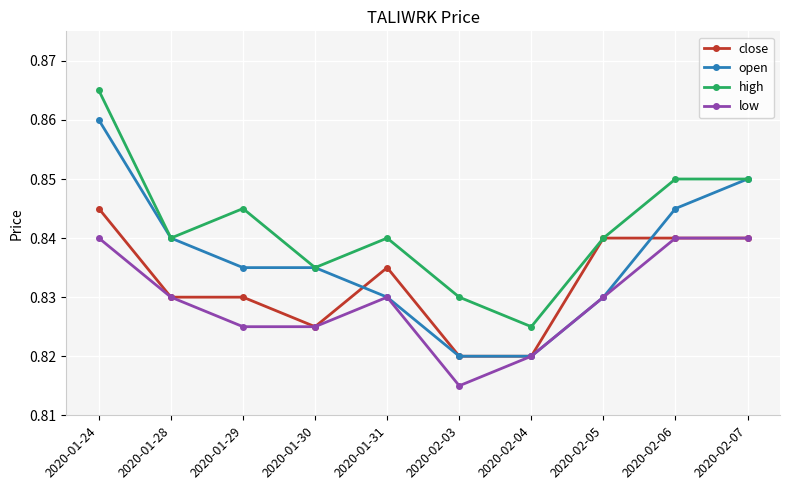

What position from the right is 2020-02-05?

3